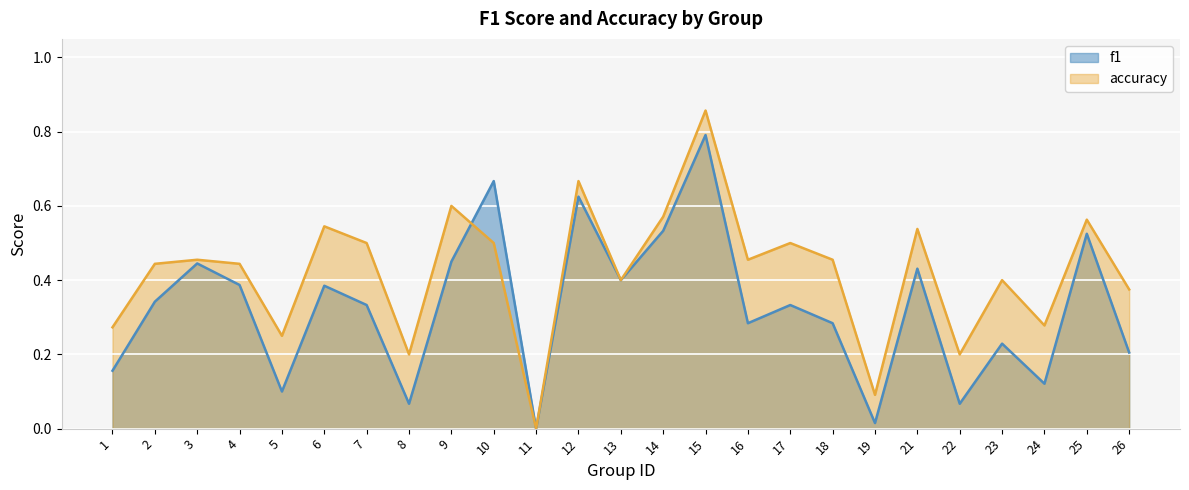

At how many categories does at least one series exceed 0?

24